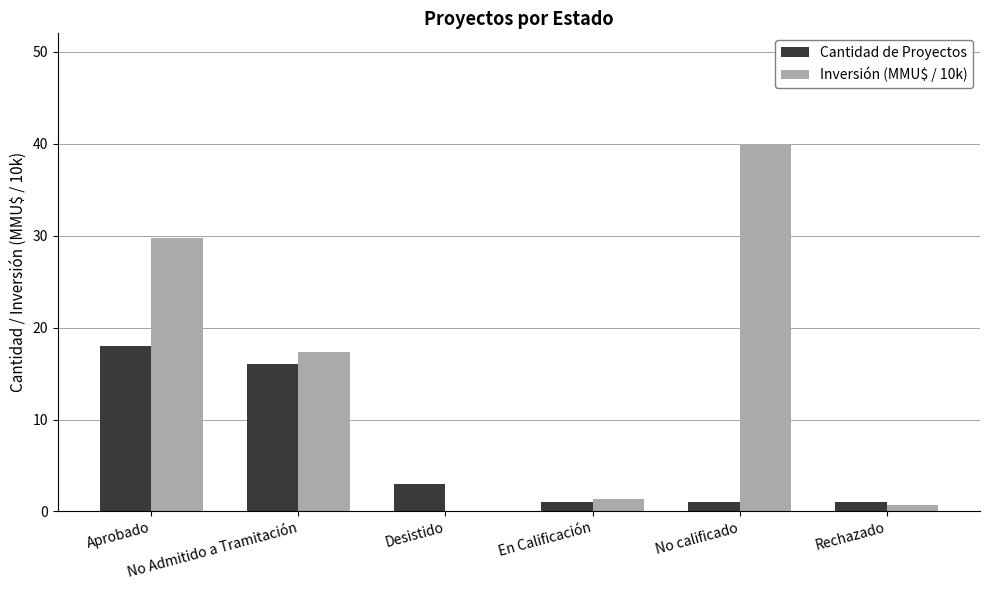

At which category is the sum across all series the highest?

Aprobado